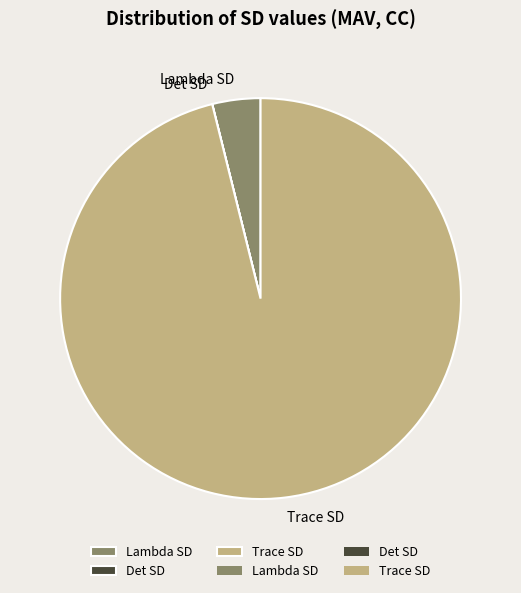

What is the largest slice in the pie chart?

Trace SD